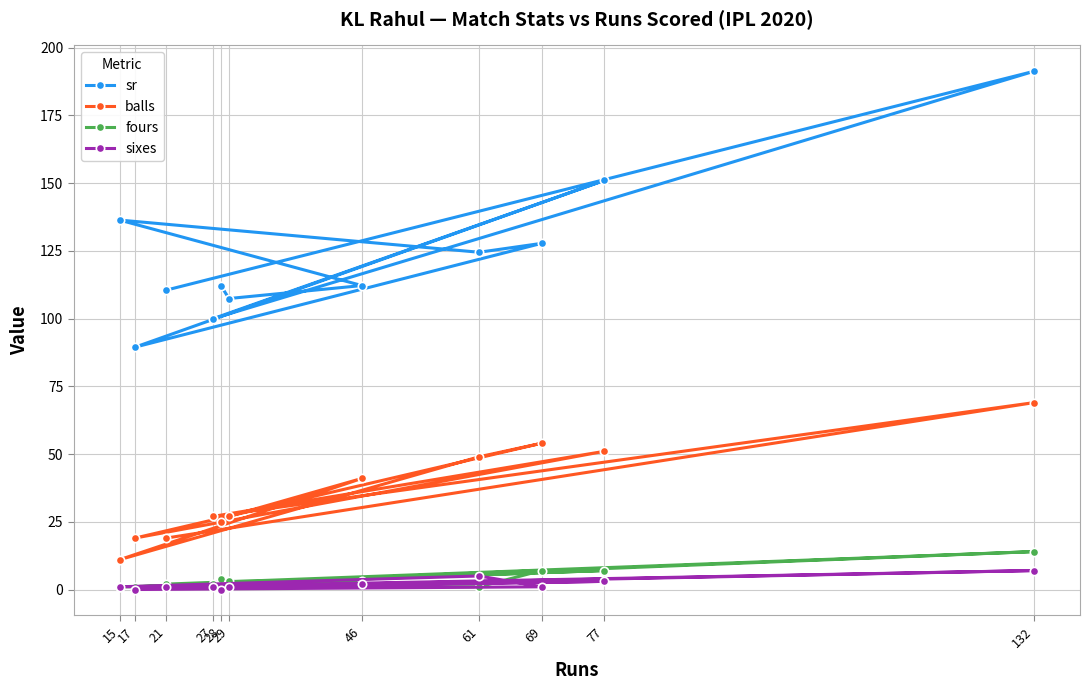

At which category does the chart reach its minimum across all series?

28